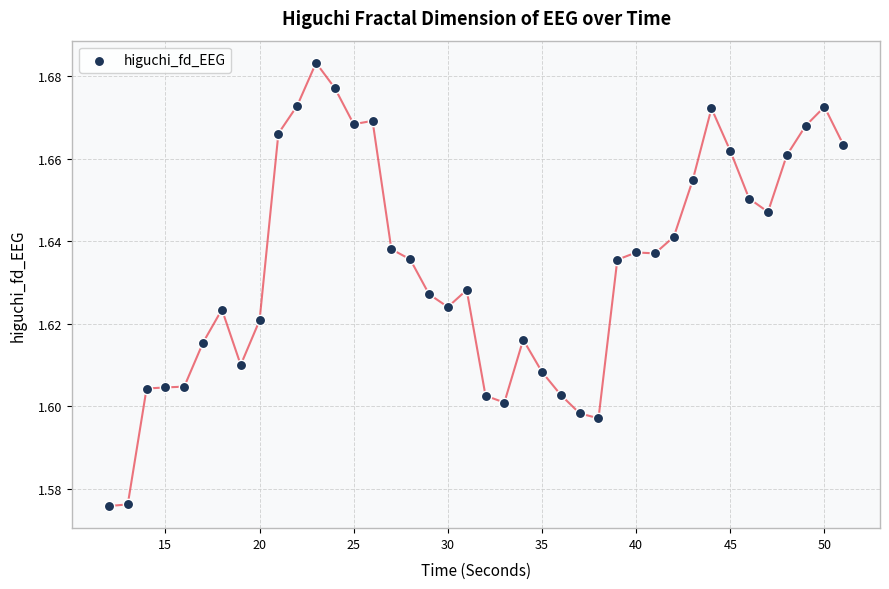

What is the range of X values (max minus min)?

39.0